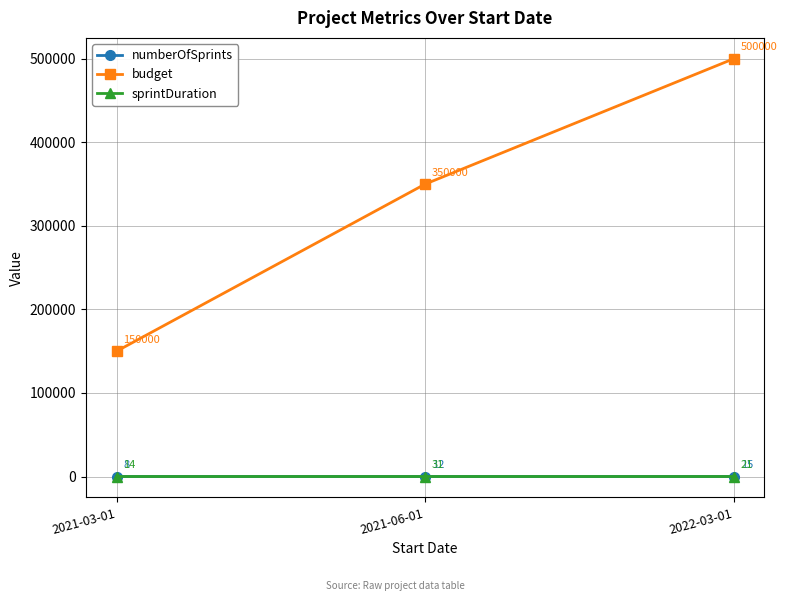

Which series has the widest spread of values?

budget